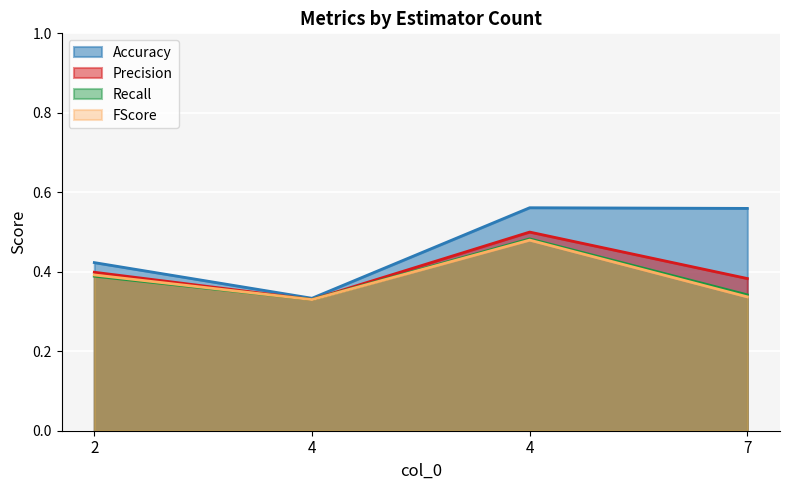

Which category has the lowest value across all series?

4